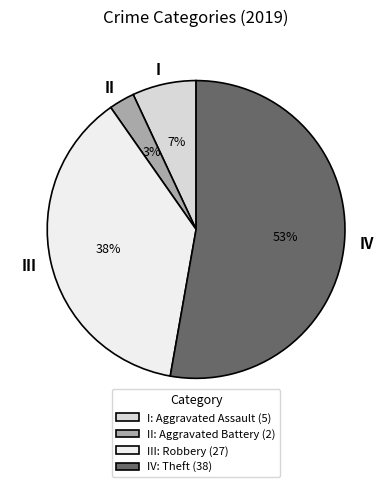

Which slice is the largest?

Theft